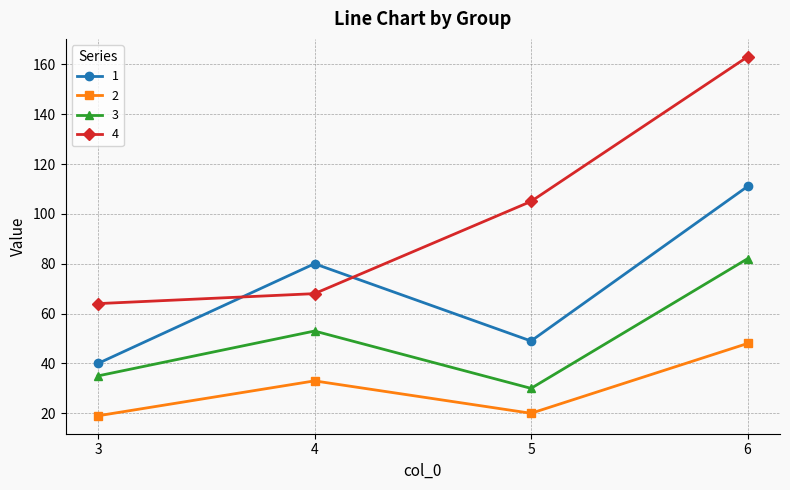

True or false: 3 and 2 cross at least once.

False